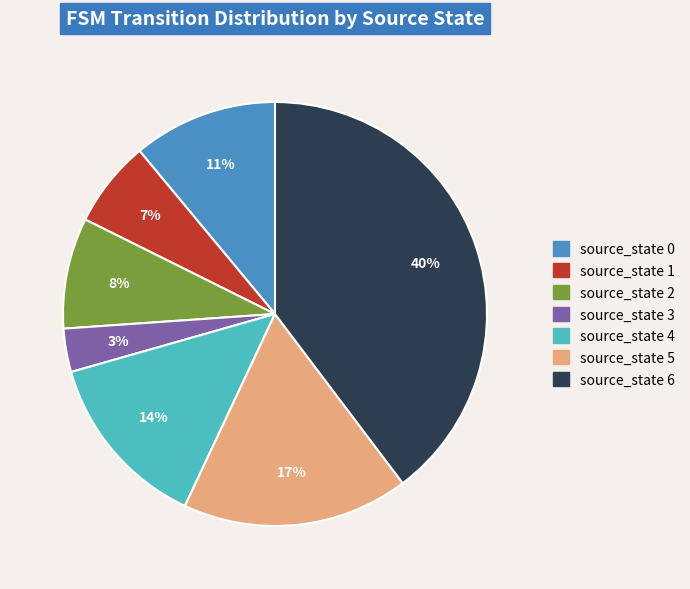

Which has a higher value, source_state 6 or source_state 5?

source_state 6